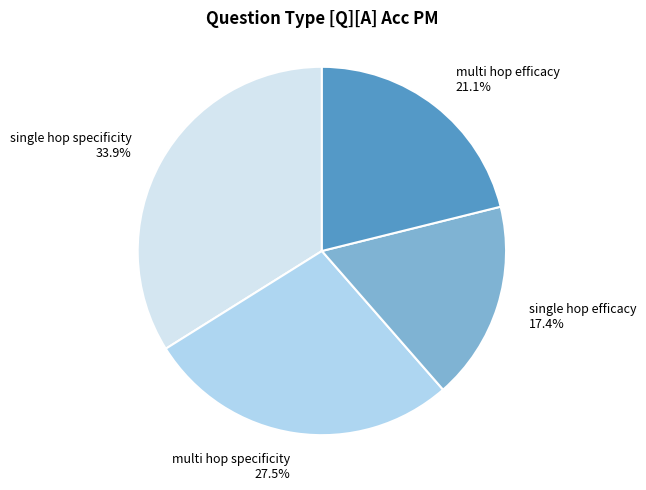

Is there a majority slice in this chart?

No